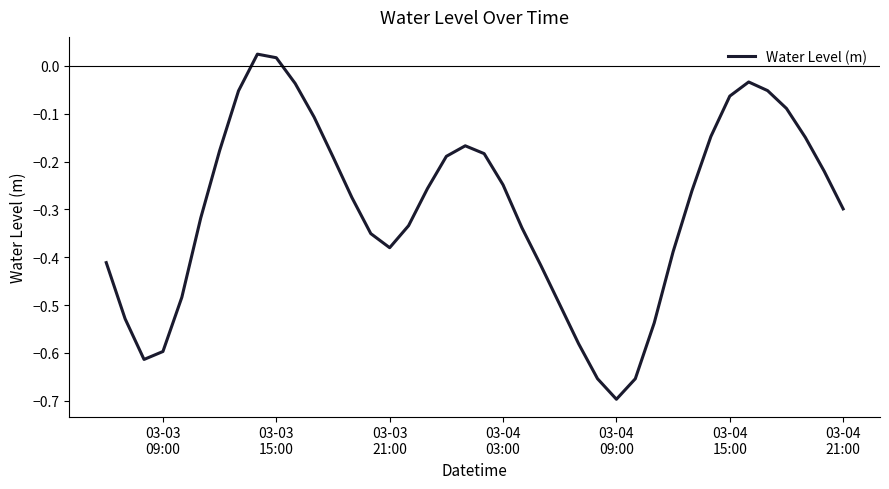

What is the difference between the maximum and minimum values?

0.7